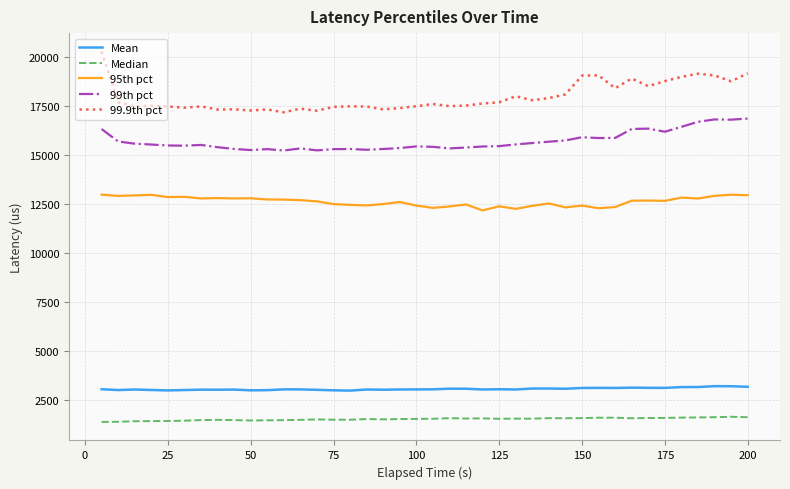

True or false: 95th pct and 99th pct intersect in this chart.

False